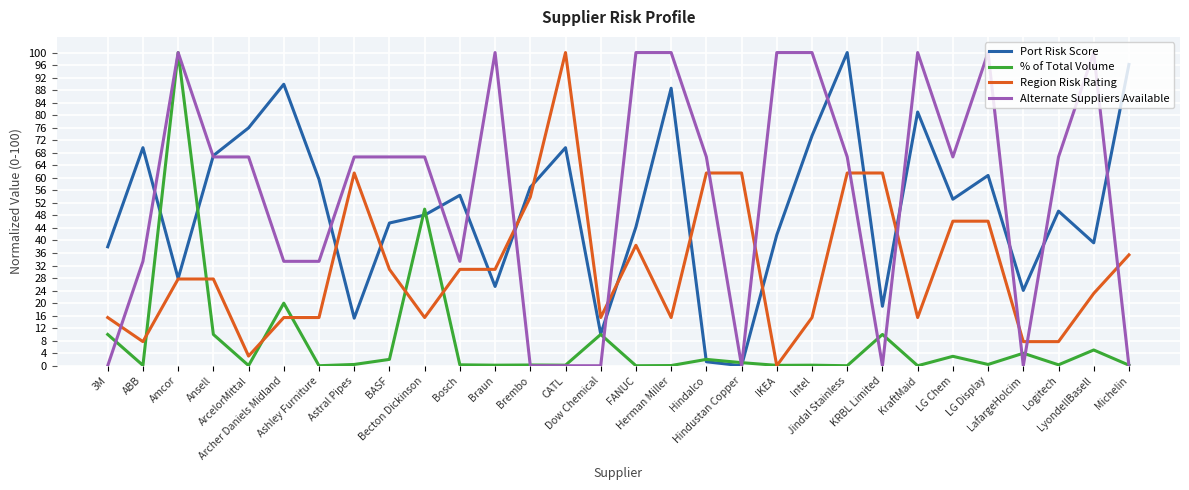

At which category is the sum across all series the highest?

Amcor